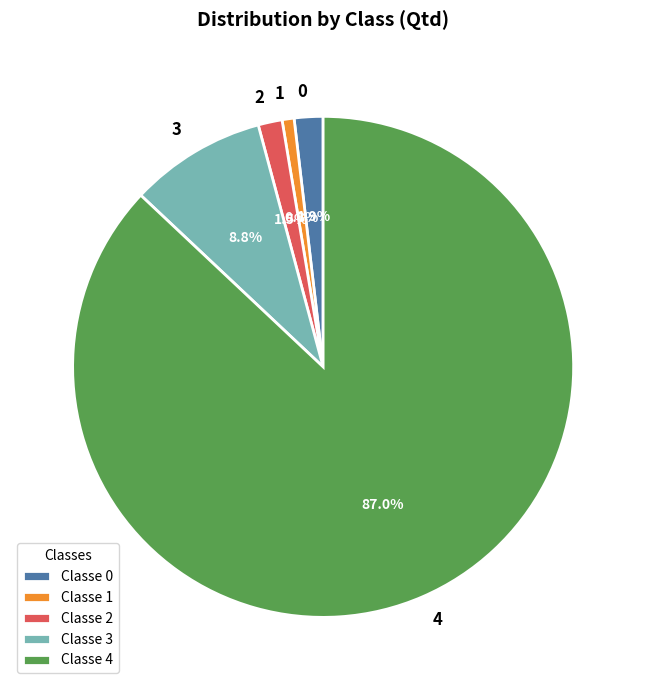

To the nearest percent, what portion does 3 represent?

9%